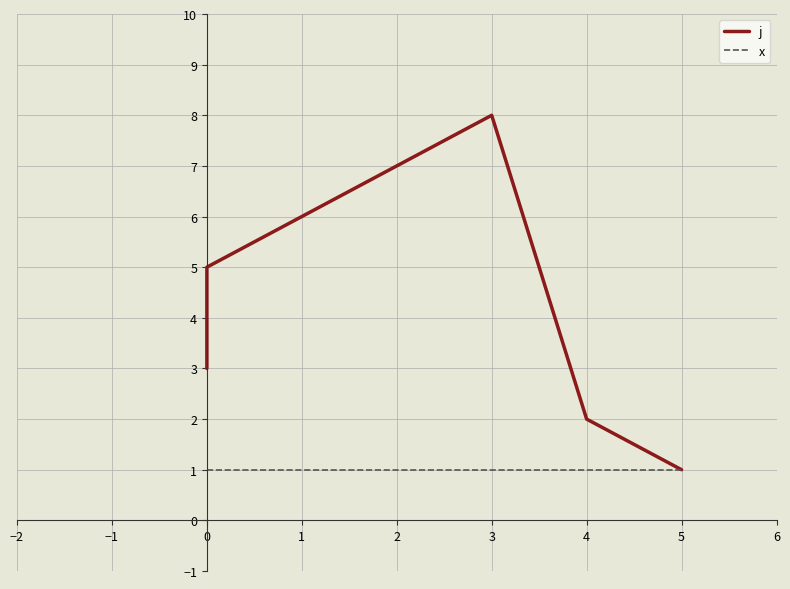

What is the minimum value for x?

1